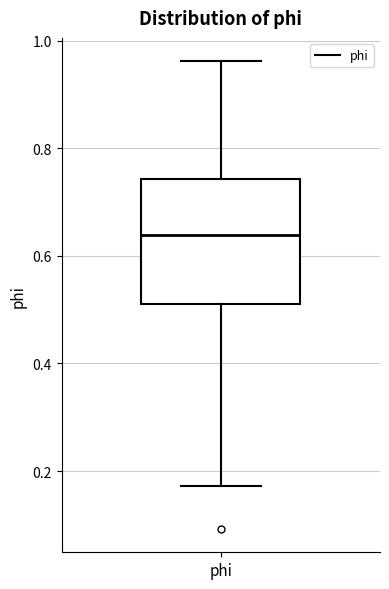

Transcribe this box plot: give where the median line is, the range the box spans, and where the two whiskers end, as read against the y-axis. The values are not printed on the chart, so give them approximately, as read against the axis.

median 0.64, box 0.52 to 0.74, whiskers 0.18 to 0.96